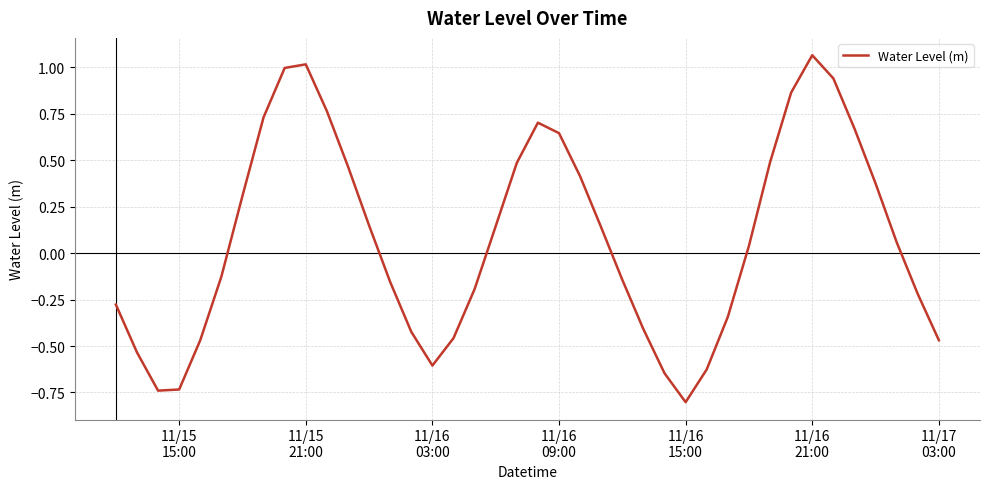

What is the difference between the maximum and minimum values?

1.9